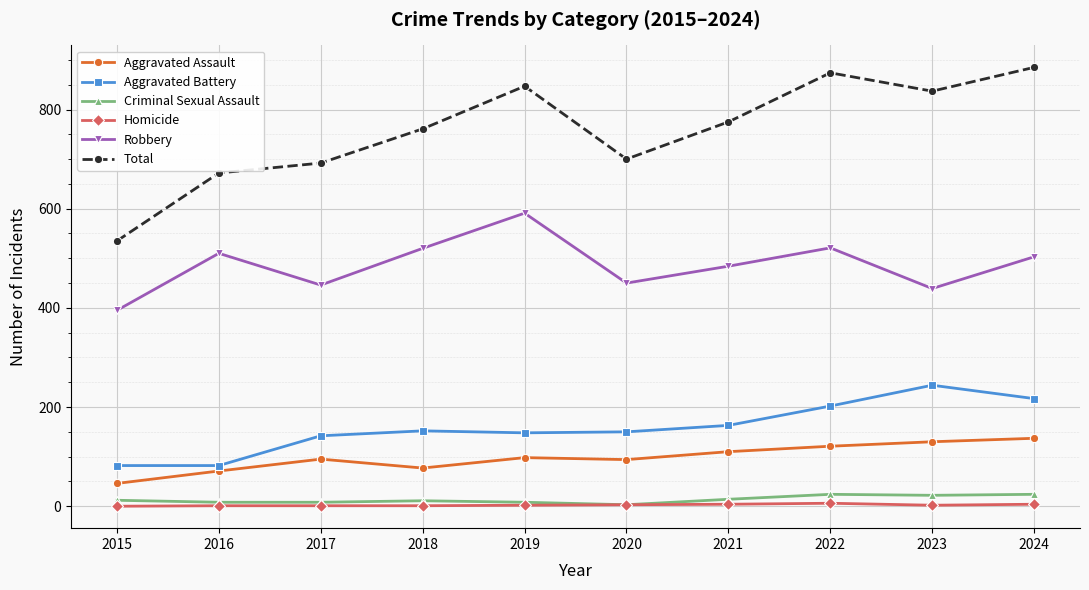

Where does the Total series first go above 775?

2019